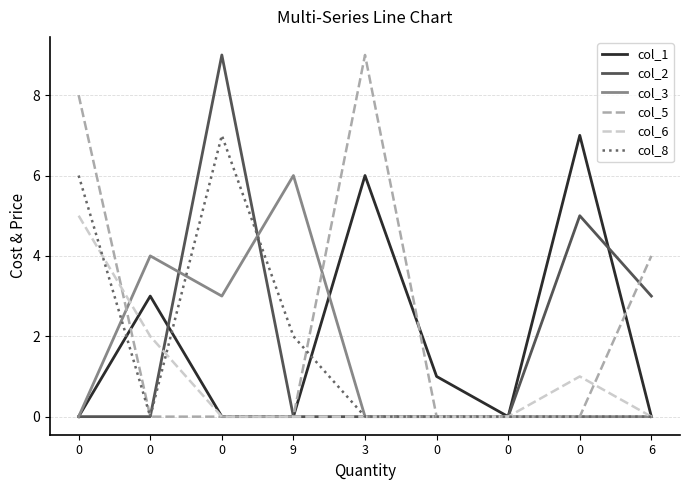

Which has a higher value, 0 or 3?

3